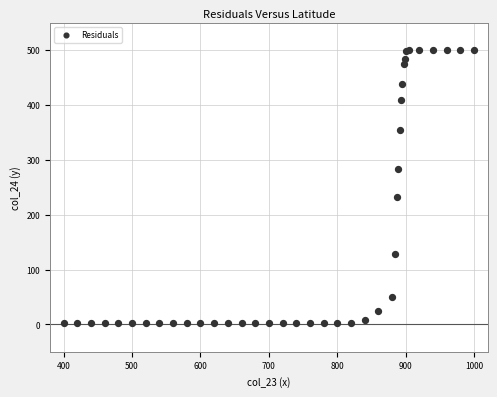

What Y value in the scatter plot is closest to 251?

231.9